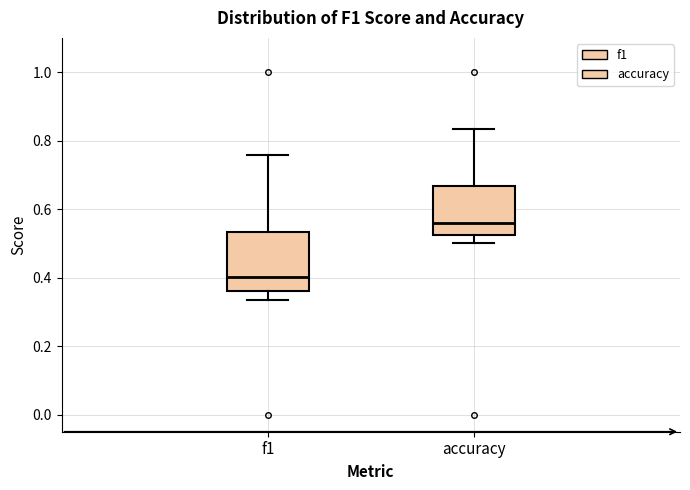

Which box is the tallest, from its lower edge to its upper edge?

f1